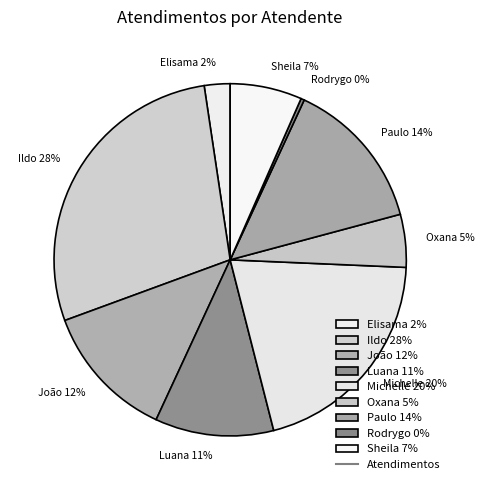

True or false: Ildo 28% accounts for 28% of the total.

True